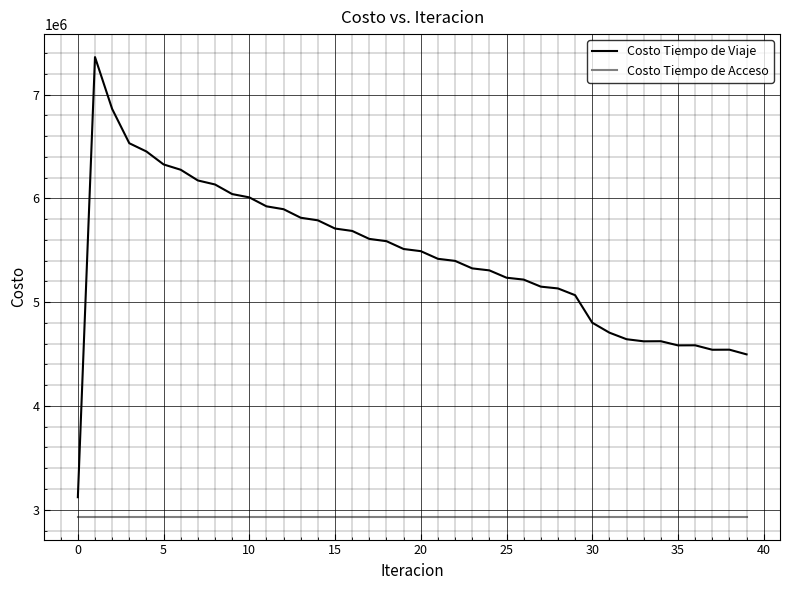

Which series has the largest range (max minus min)?

Costo Tiempo de Viaje